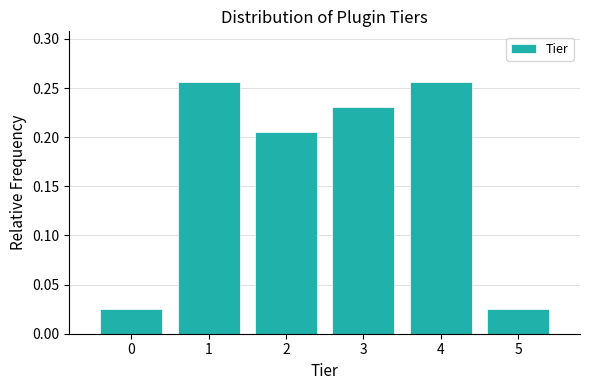

Reading left to right, transcribe this chart: for each bar, give the range it covers on the x-axis and its height. The values are not printed on the chart, so give them approximately, as read against the axis.

-0.5 to 0.5: 0.025
0.5 to 1.5: 0.255
1.5 to 2.5: 0.205
2.5 to 3.5: 0.230
3.5 to 4.5: 0.255
4.5 to 5.5: 0.025